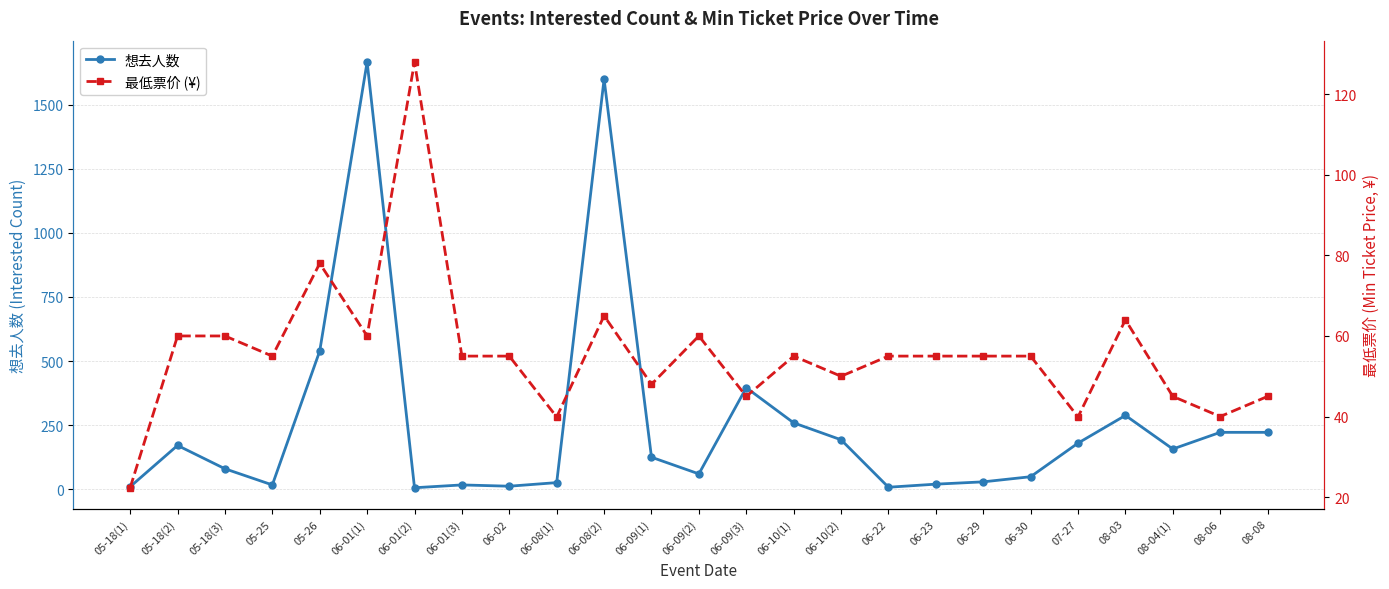

Rank the categories by 最低票价 (¥) value from highest to lowest.

06-01(2), 05-26, 06-08(2), 08-03, 05-18(2), 05-18(3), 06-01(1), 06-09(2), 05-25, 06-01(3), 06-02, 06-10(1), 06-22, 06-23, 06-29, 06-30, 06-10(2), 06-09(1), 06-09(3), 08-04(1), 08-08, 08-06, 06-08(1), 07-27, 05-18(1)